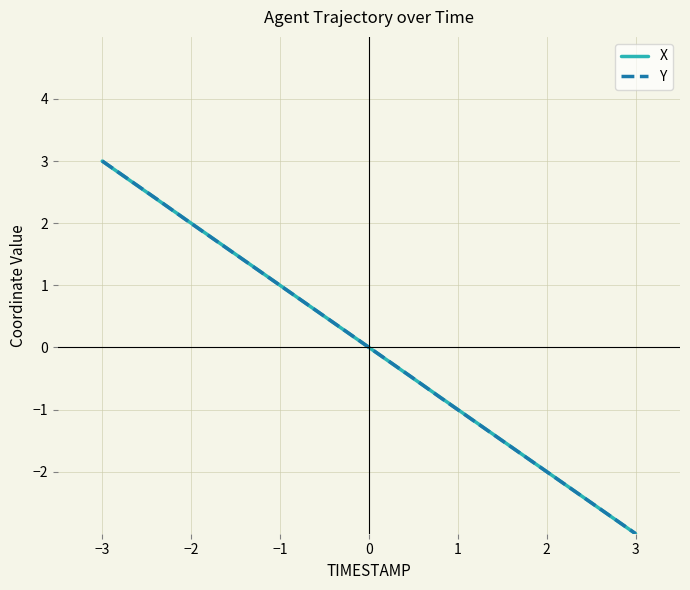

What is the smallest value displayed?

-3.0